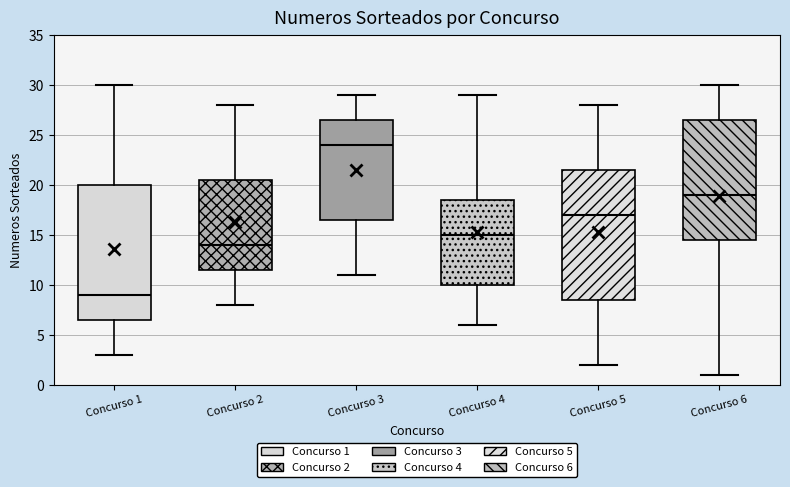

Which box's median line is the highest?

Concurso 3